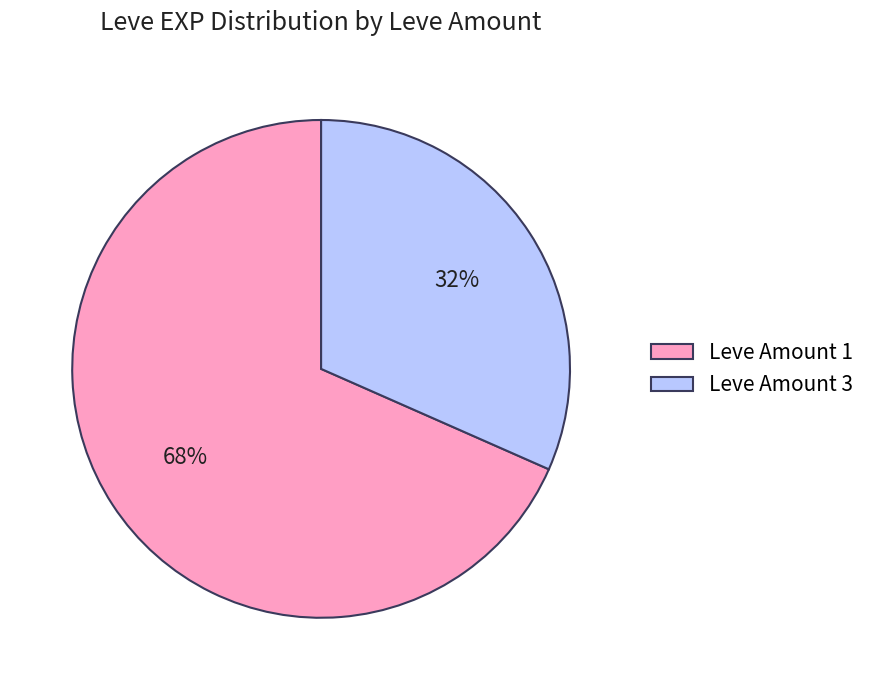

How many segments does this pie chart have?

2